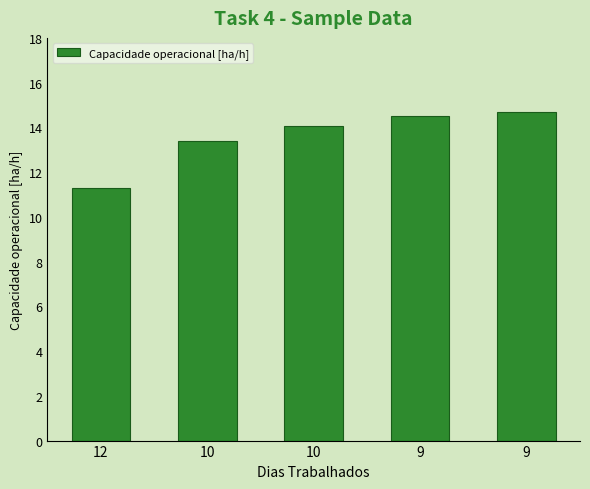

Which label corresponds to the smallest value in the chart?

12